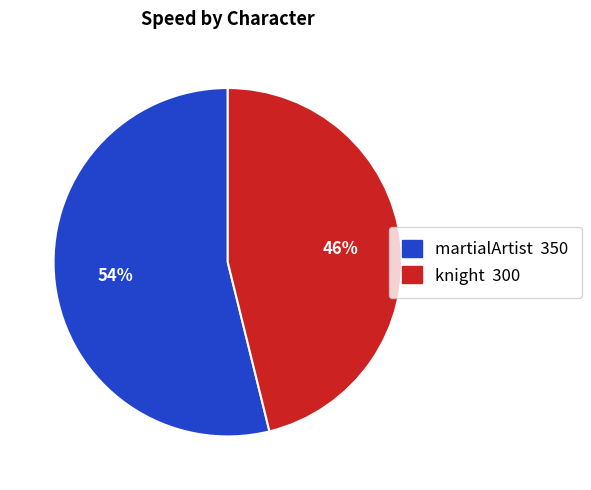

Rank the categories by value from highest to lowest.

martialArtist, knight